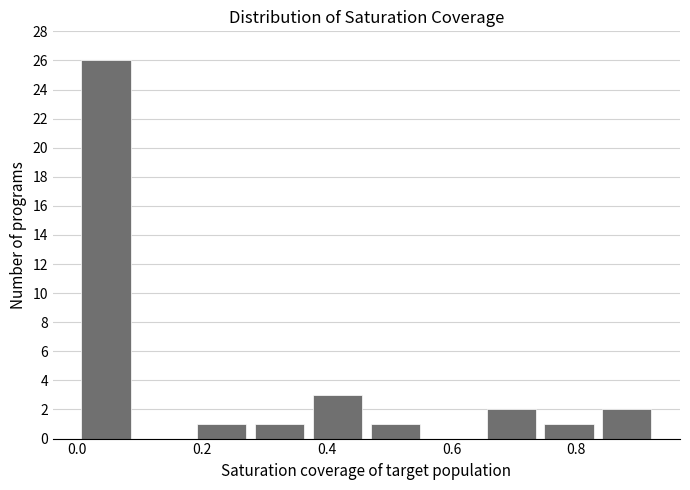

Reading left to right, transcribe this chart: for each bar, give the range it covers on the x-axis and its height. Neither the bar edges nor the heights are printed on the chart, so give them approximately, as read against the axes.

0.00 to 0.10: 26
0.10 to 0.18: 0
0.18 to 0.28: 1
0.28 to 0.38: 1
0.38 to 0.46: 3
0.46 to 0.56: 1
0.56 to 0.64: 0
0.64 to 0.74: 2
0.74 to 0.84: 1
0.84 to 0.92: 2